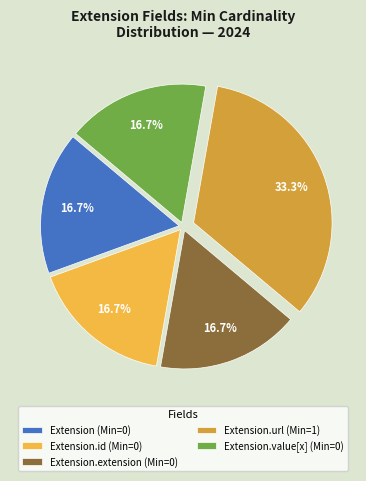

How much of the chart is everything except Extension.value[x] (Min=0)?

83.3%